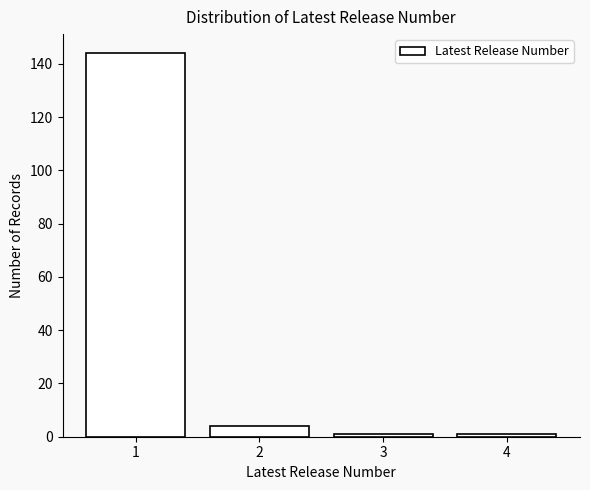

Reading left to right, what are all the values shown in this chart?

144	4	1	1